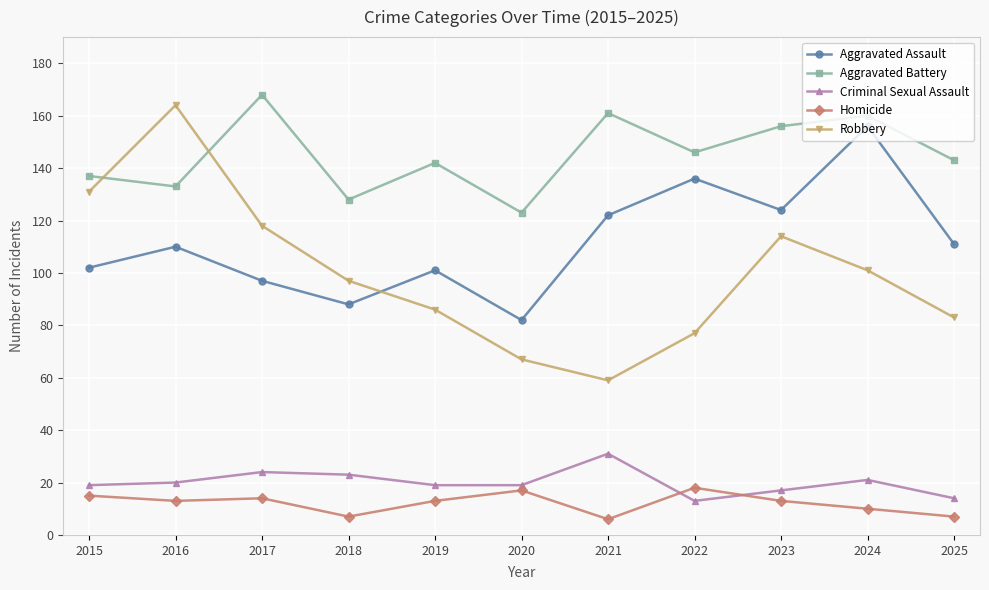

True or false: Aggravated Battery has a value of 168 at 2017.

True